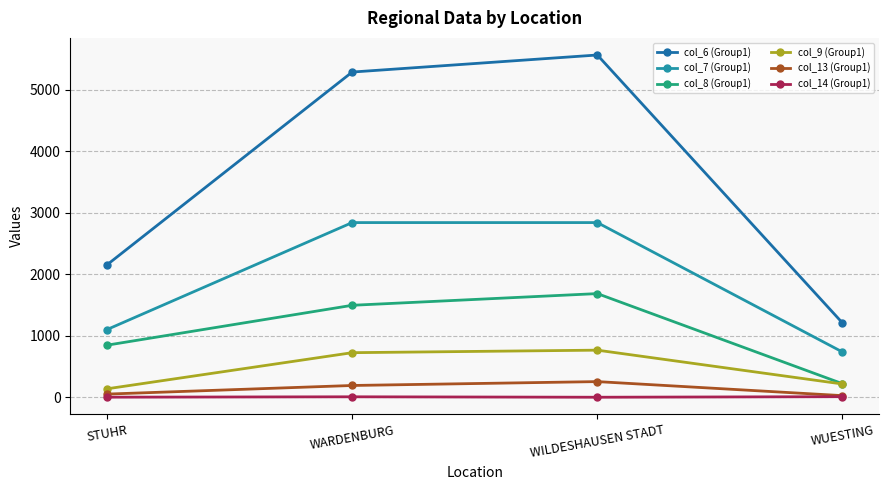

How many series are shown in this chart?

6